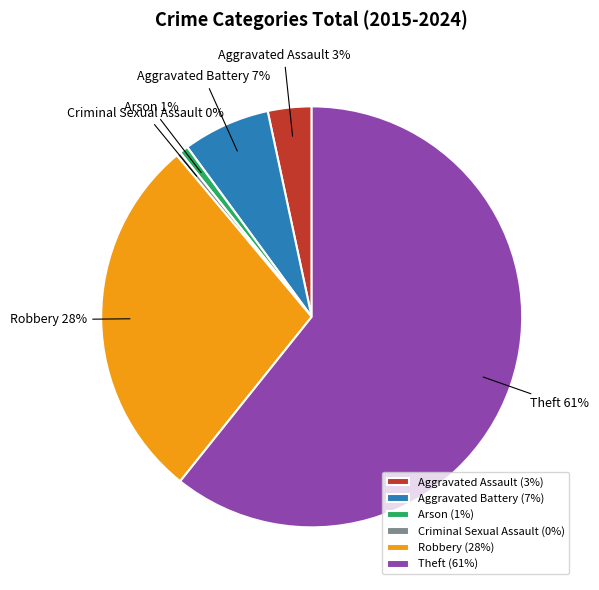

Is there any slice that represents more than half of the pie?

Yes